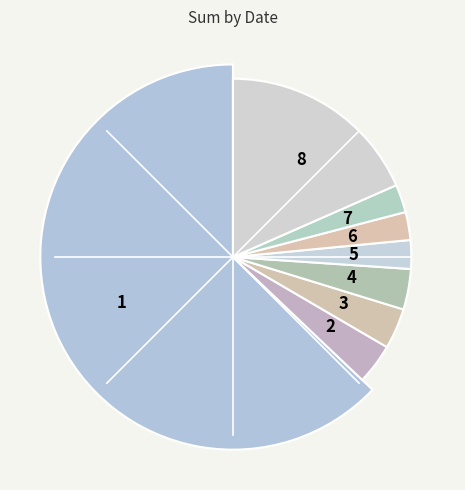

What percentage is NOT represented by 2022-09-20?

97.5%